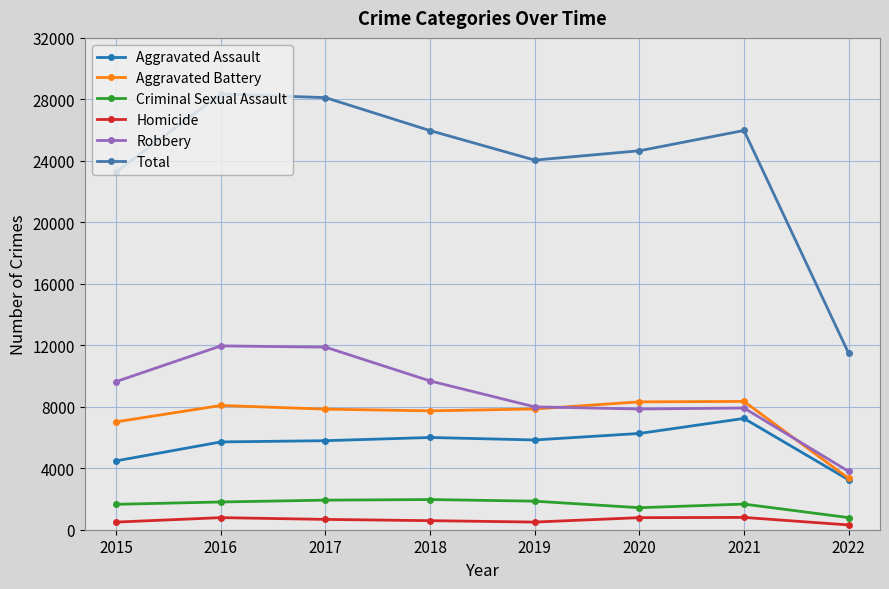

How many values in the Aggravated Battery series are below 7857?

4